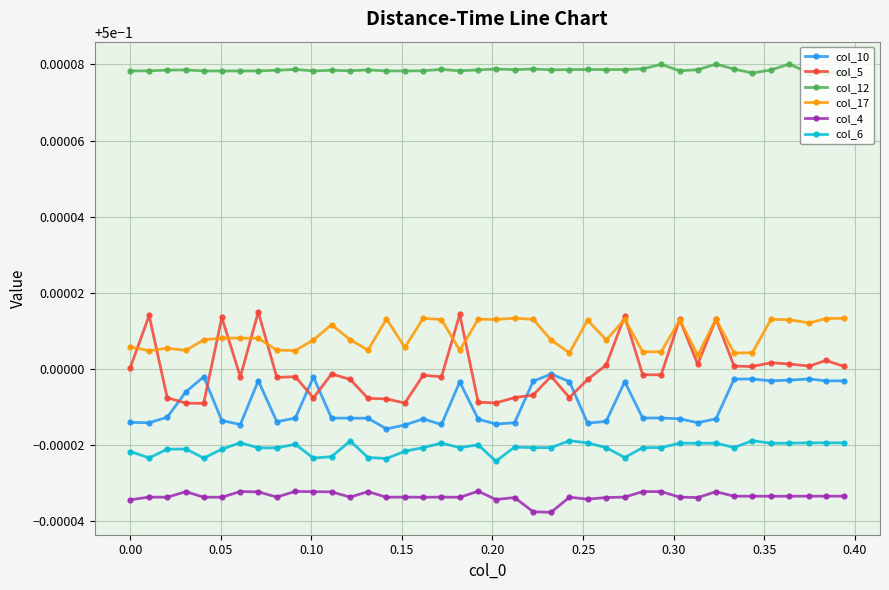

Which series has the largest total across all categories?

col_12